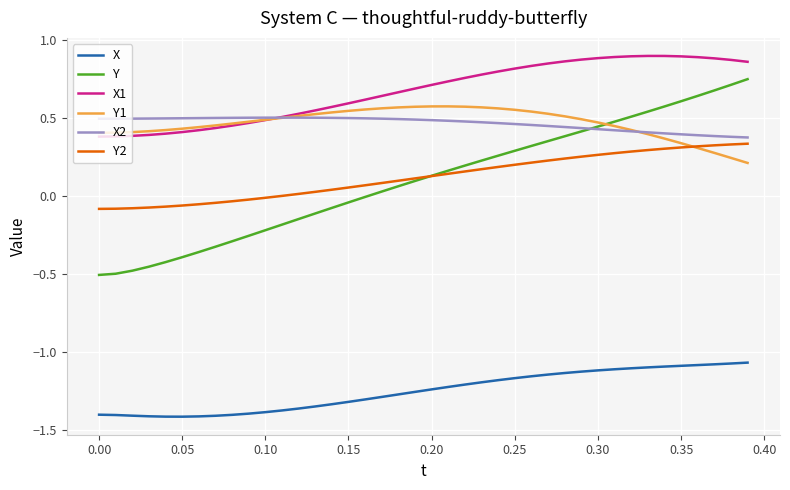

Which series has the largest total across all categories?

X1